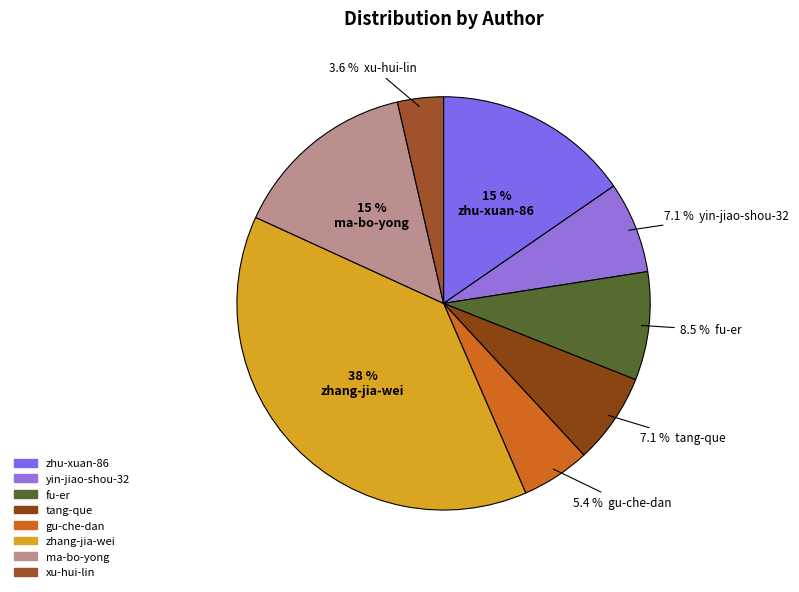

Which has a higher value, gu-che-dan or tang-que?

tang-que